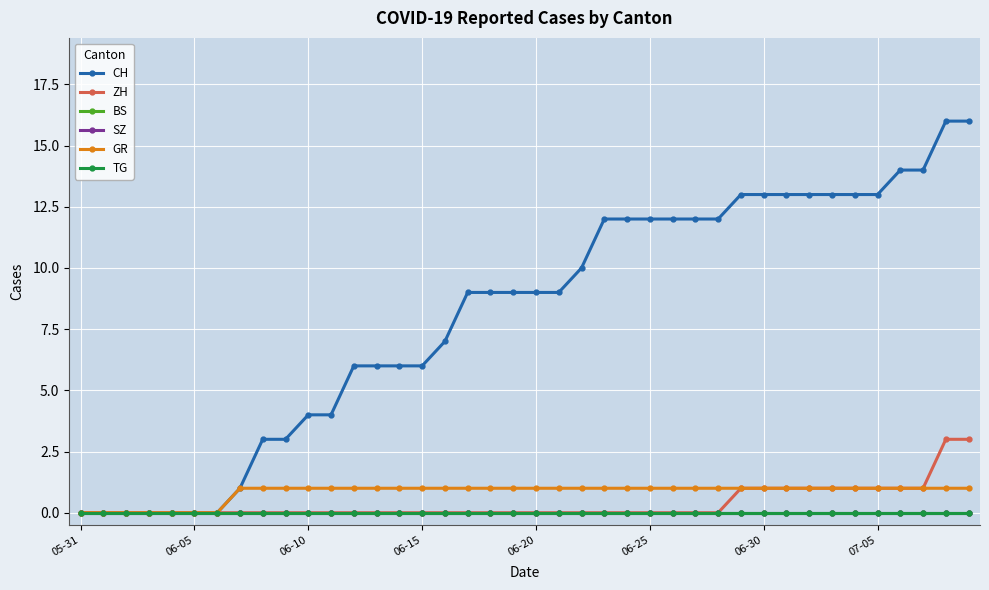

How many values in the CH series are below 9?

17